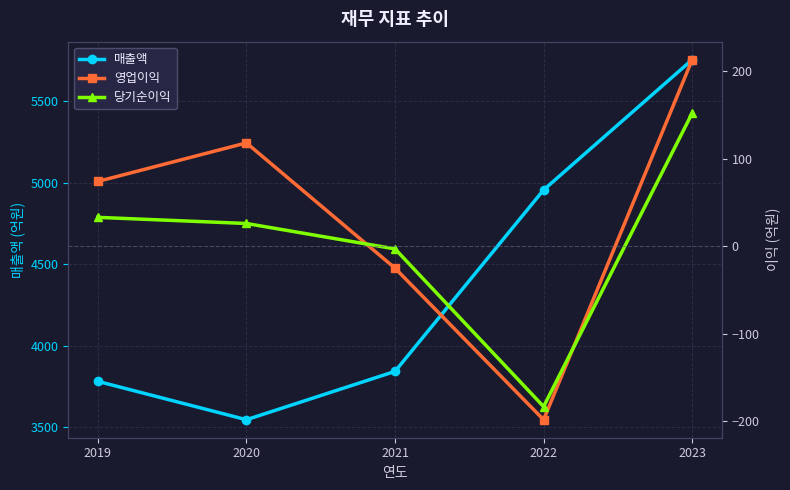

At how many categories does at least one series exceed 536?

5